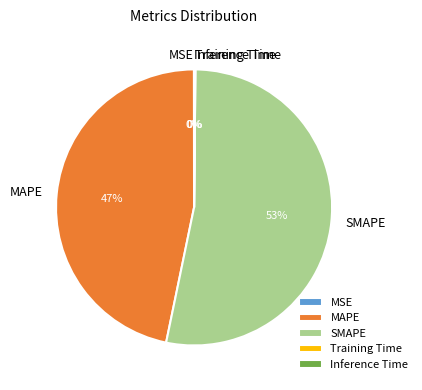

Is the sum of SMAPE and MAPE greater than half?

Yes